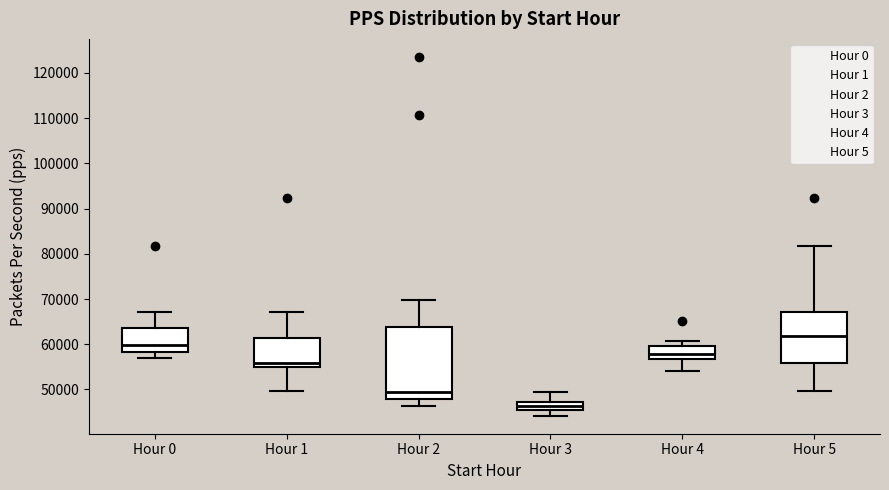

Reading left to right, transcribe this box plot: for each box, give where its median line is, the range the box spans, and where its two whiskers end, as read against the y-axis. The values are not printed on the chart, so give them approximately, as read against the axis.

Hour 0: median 60000, box 58000 to 64000, whiskers 57000 to 67000
Hour 1: median 56000, box 55000 to 61000, whiskers 50000 to 67000
Hour 2: median 50000, box 48000 to 64000, whiskers 46000 to 70000
Hour 3: median 46000, box 45000 to 47000, whiskers 44000 to 49000
Hour 4: median 58000, box 57000 to 60000, whiskers 54000 to 61000
Hour 5: median 62000, box 56000 to 67000, whiskers 50000 to 82000